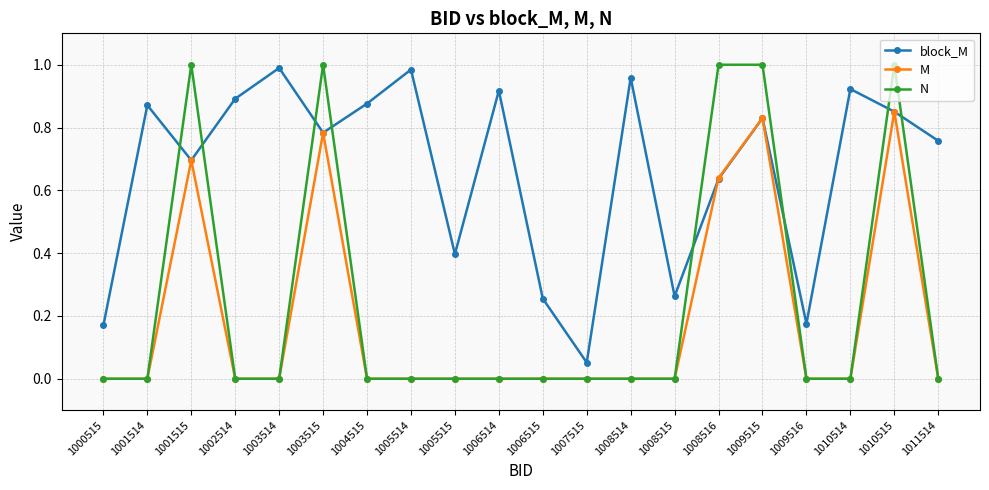

Which series has the largest total across all categories?

block_M